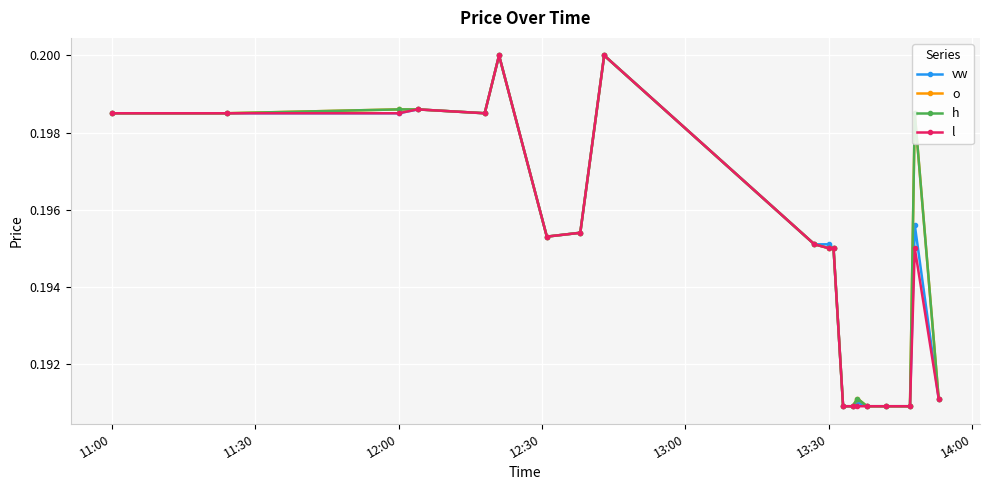

Does the chart have visible grid lines?

Yes